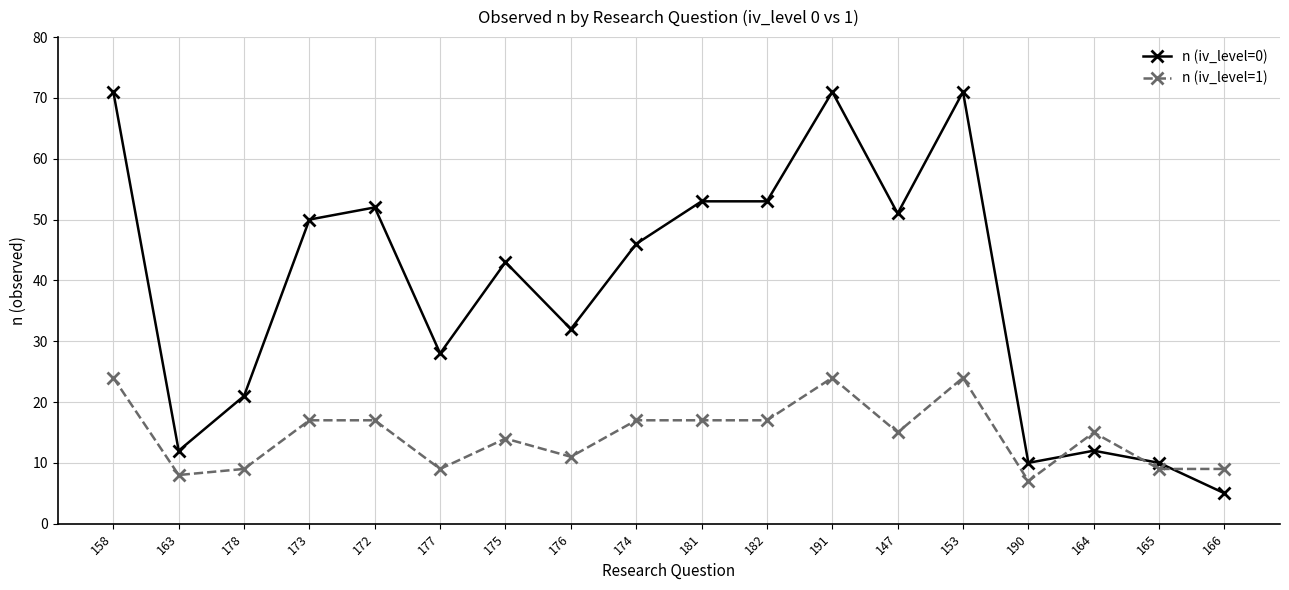

List the series in order of their overall mean, highest first.

n (iv_level=0), n (iv_level=1)